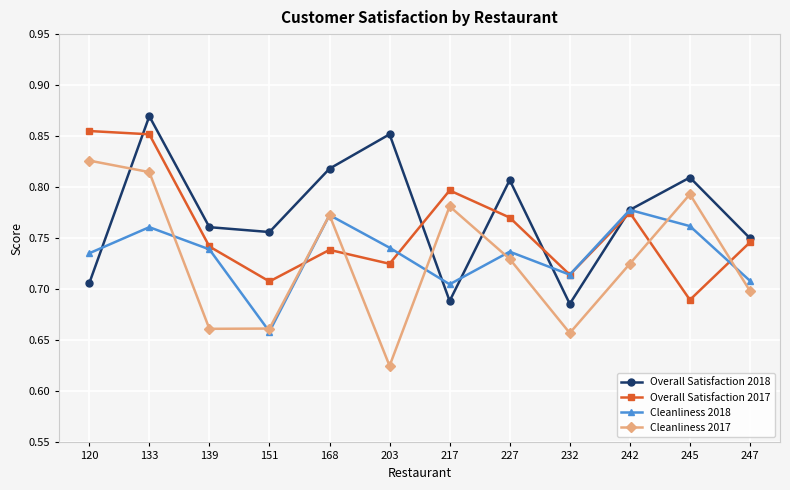

In Cleanliness 2018, how many points are higher than both neighbors (excluding endpoints)?

4